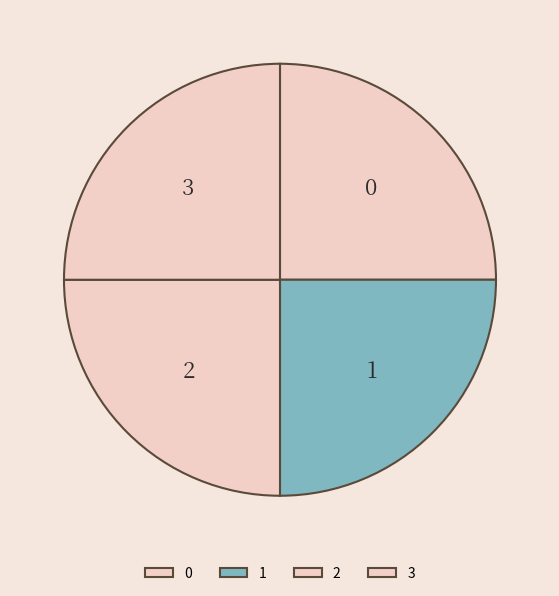

Approximately how many times larger is the value at 2 compared to 1?

1.0